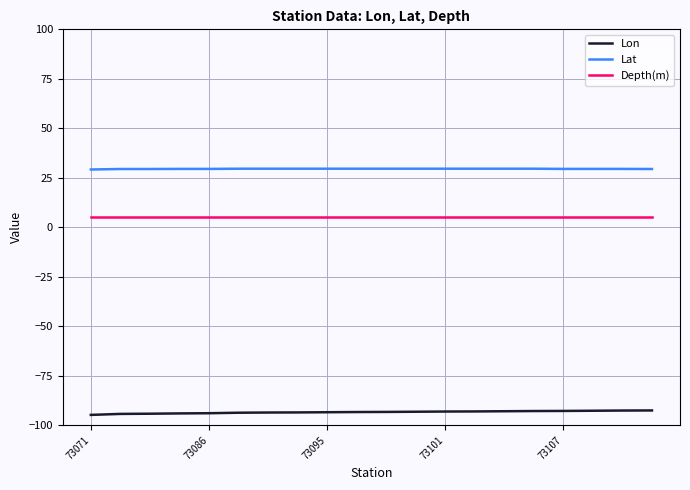

Does the chart display data point markers on the line(s)?

No